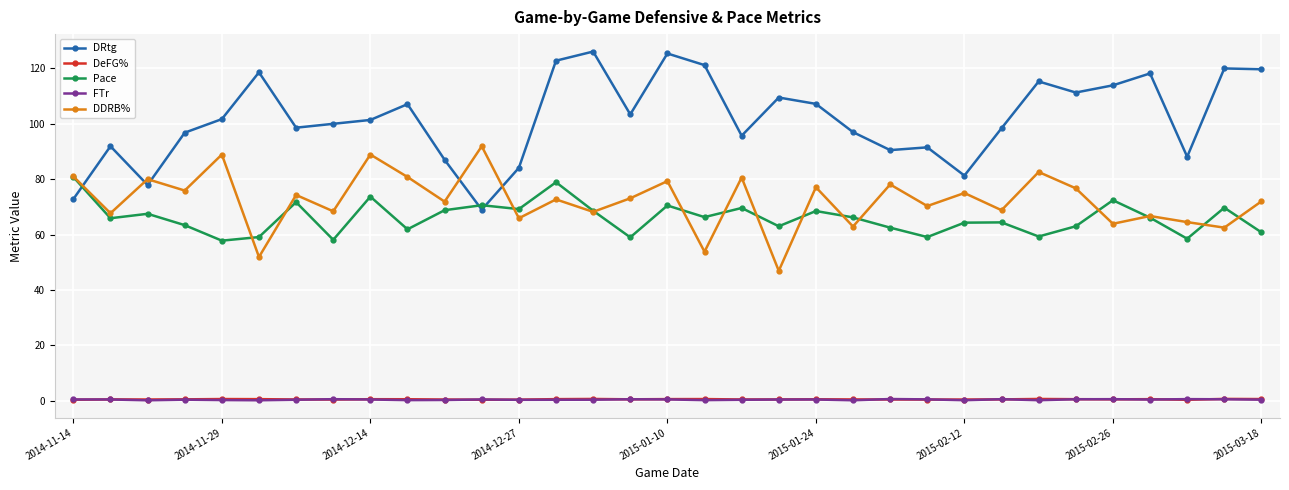

What is the value of the DRtg point at the 9th from the left?

101.4